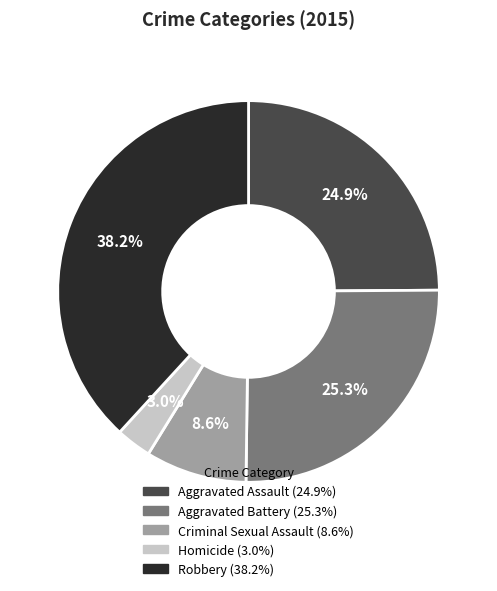

What percentage is NOT represented by Aggravated Assault?

75.1%